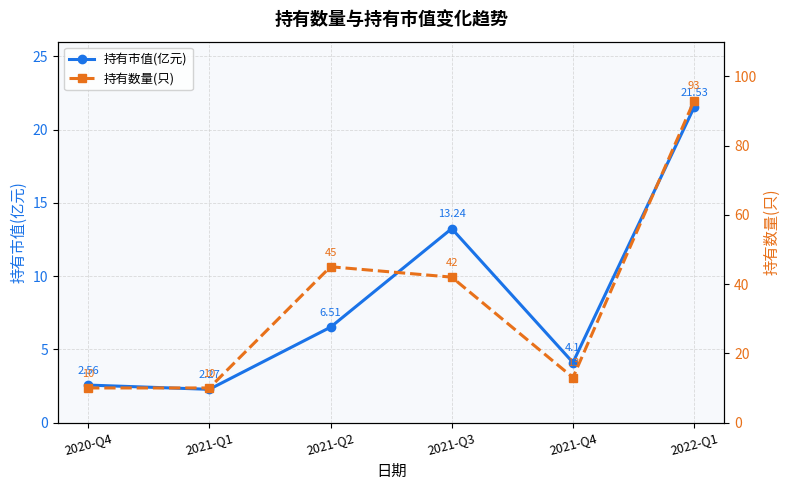

Rank the series by their maximum value, from lowest to highest.

持有市值(亿元), 持有数量(只)